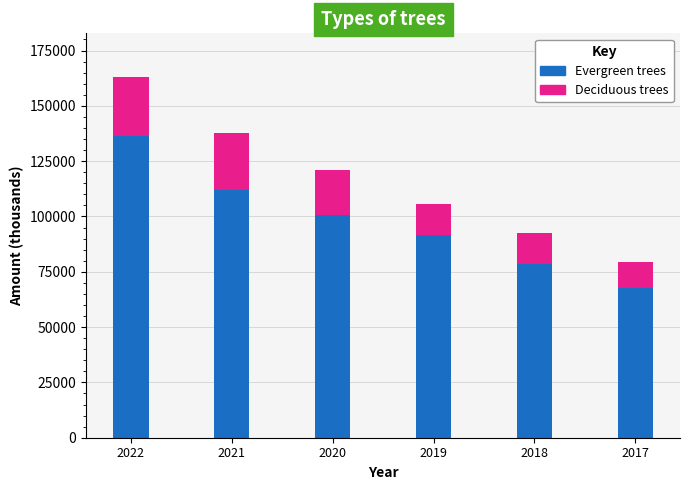

What is the difference between the maximum and minimum values in the Evergreen trees series?

69100